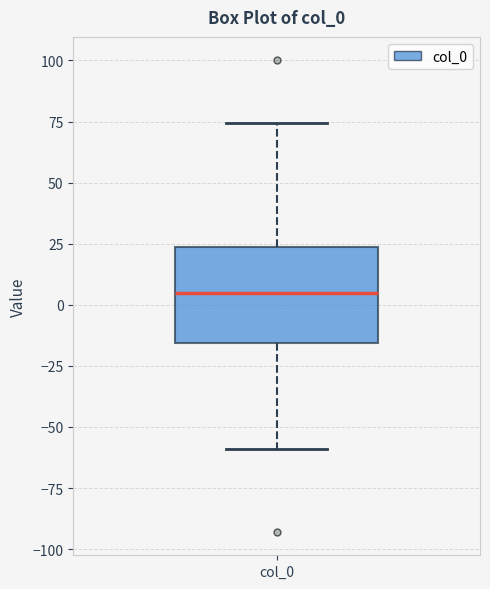

Read this box plot against the y-axis: the position of the median line, the range covered by the box, and the ends of both whiskers. The values are not printed on the chart, so give them approximately, as read against the axis.

median 5, box -15 to 25, whiskers -60 to 75